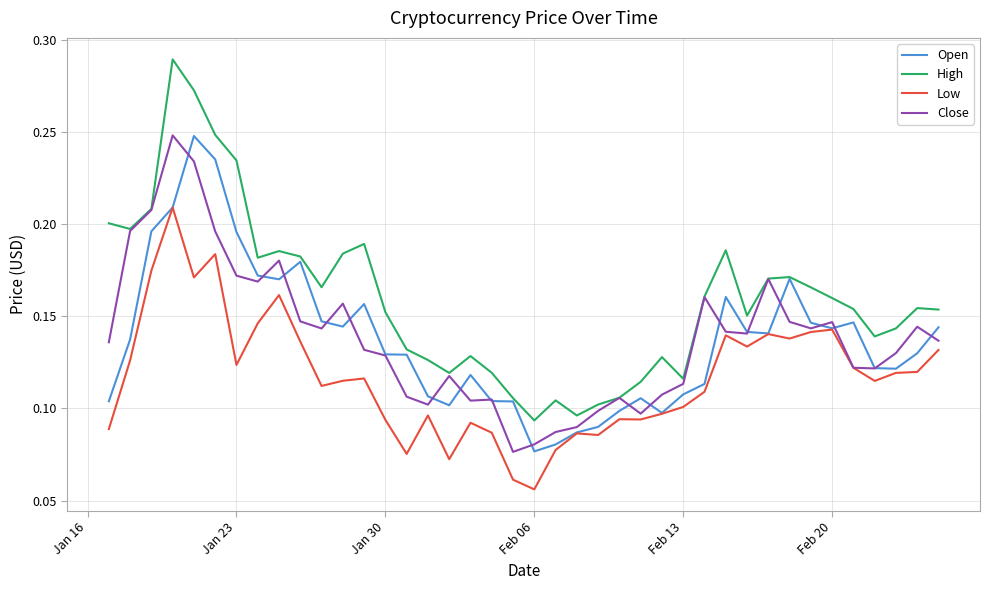

Which series has the largest total across all categories?

High